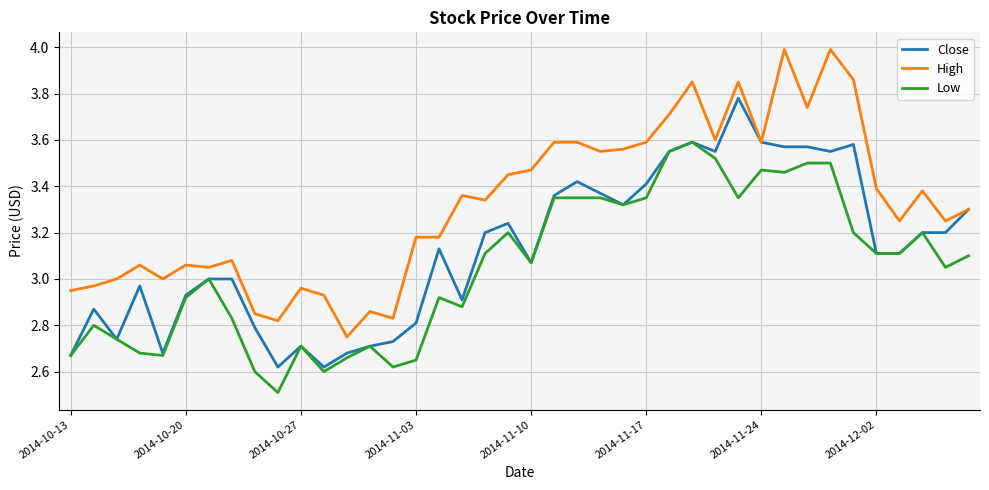

Which series has the largest range (max minus min)?

High